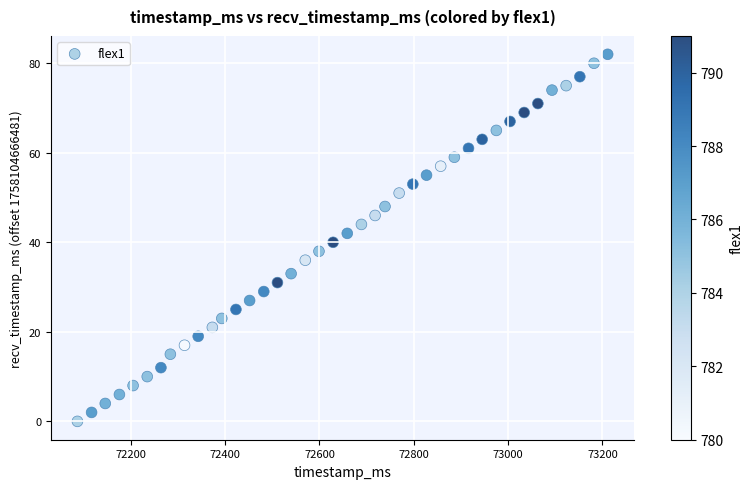

What is the range of X values (max minus min)?

1124